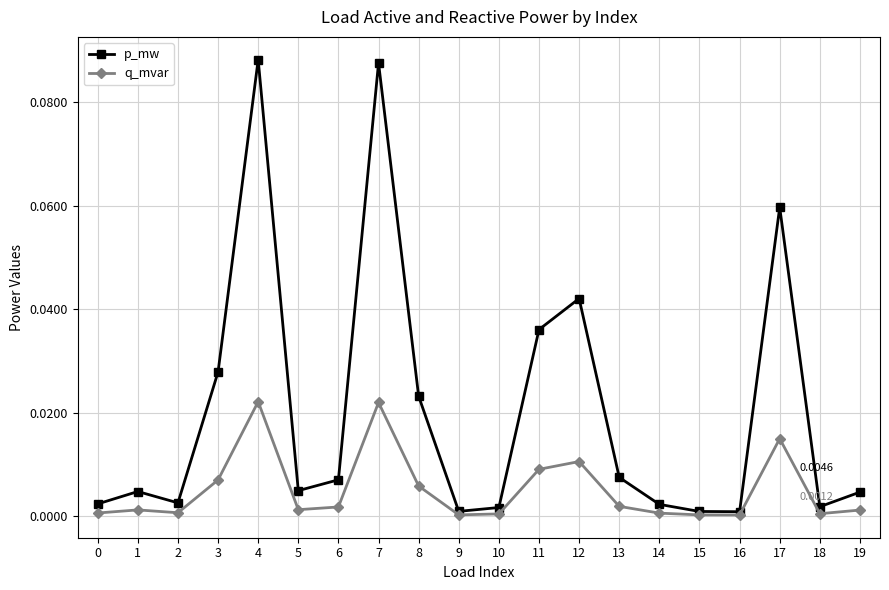

Rank the series by their maximum value, from highest to lowest.

p_mw, q_mvar